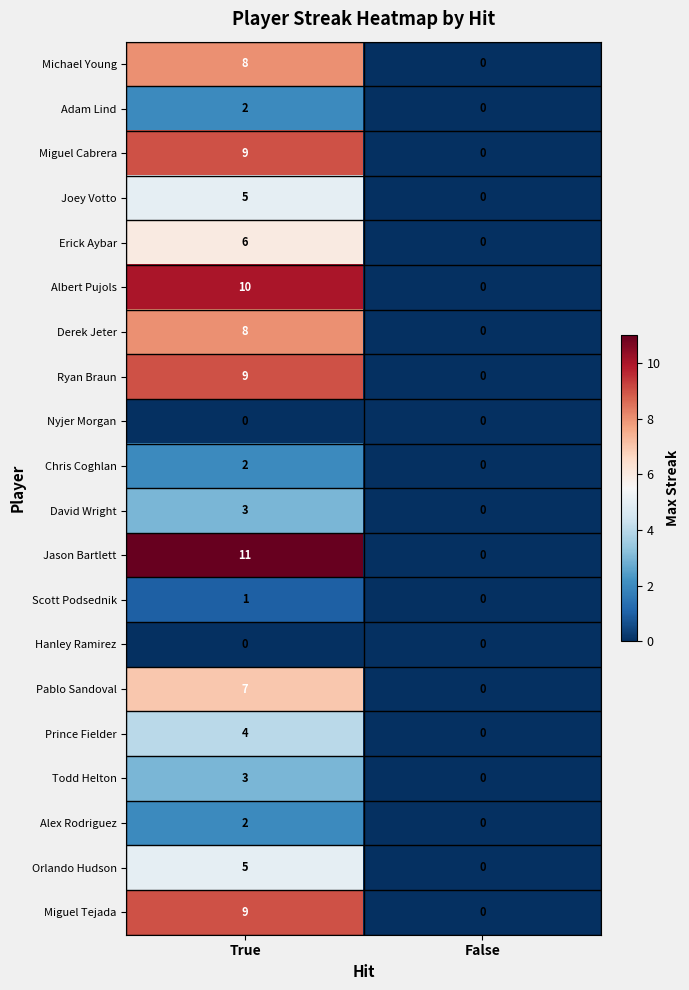

What is the difference between the maximum and minimum values in the Derek Jeter series?

8